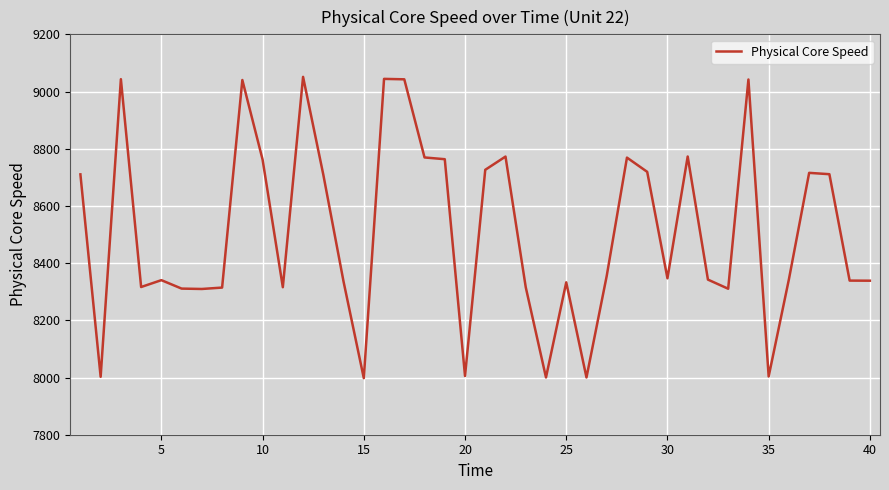

How many lines are shown in the chart?

1